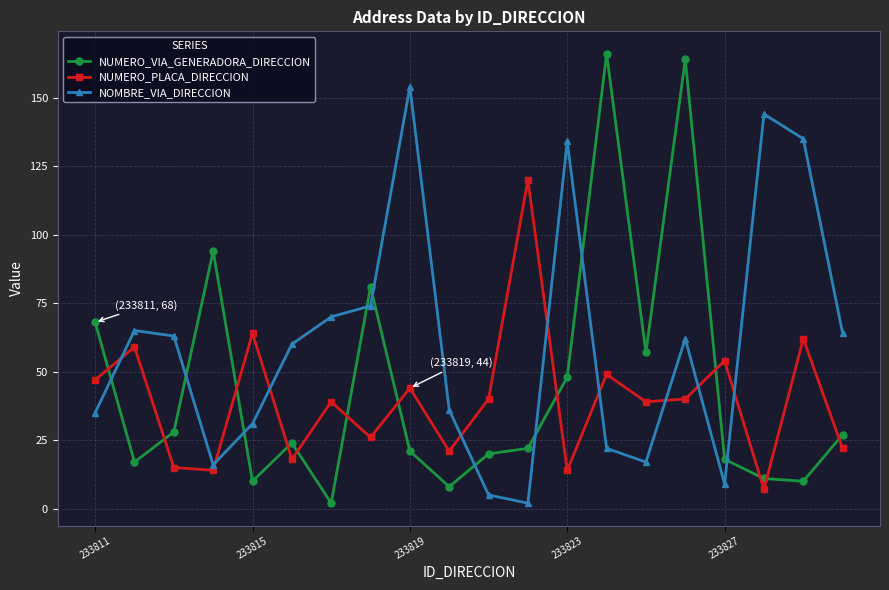

Reading left to right, what are all the values shown in this chart?

NUMERO_VIA_GENERADORA_DIRECCION: 68	17	28	94	10	24	2	81	21	8	20	22	48	166	57	164	18	11	10	27
NUMERO_PLACA_DIRECCION: 47	59	15	14	64	18	39	26	44	21	40	120	14	49	39	40	54	7	62	22
NOMBRE_VIA_DIRECCION: 35	65	63	16	31	60	70	74	154	36	5	2	134	22	17	62	9	144	135	64